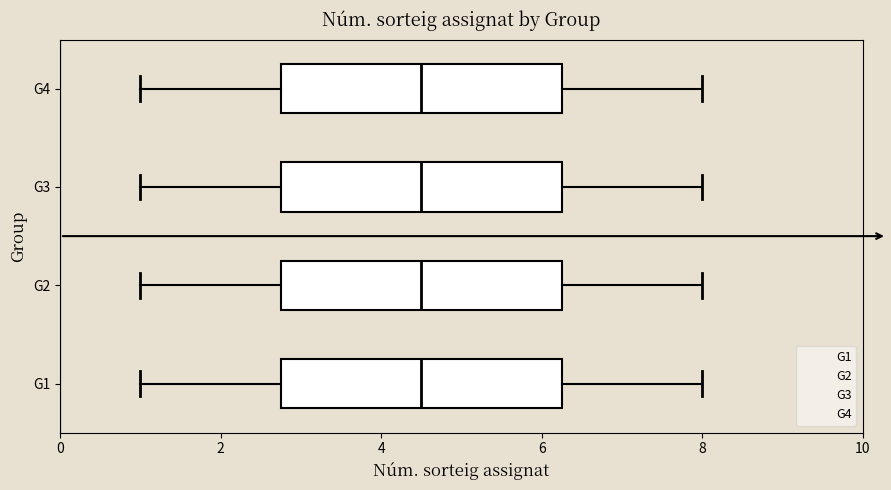

Reading bottom to top, read every box against the x-axis: the position of its median line, the range the box covers, and the ends of its whiskers. The values are not printed on the chart, so give them approximately, as read against the axis.

G1: median 4.6, box 2.8 to 6.2, whiskers 1.0 to 8.0
G2: median 4.6, box 2.8 to 6.2, whiskers 1.0 to 8.0
G3: median 4.6, box 2.8 to 6.2, whiskers 1.0 to 8.0
G4: median 4.6, box 2.8 to 6.2, whiskers 1.0 to 8.0